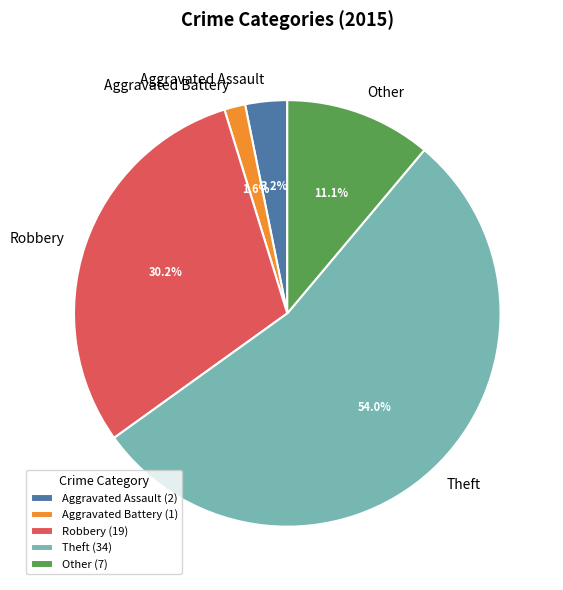

Which slice is the largest?

Theft